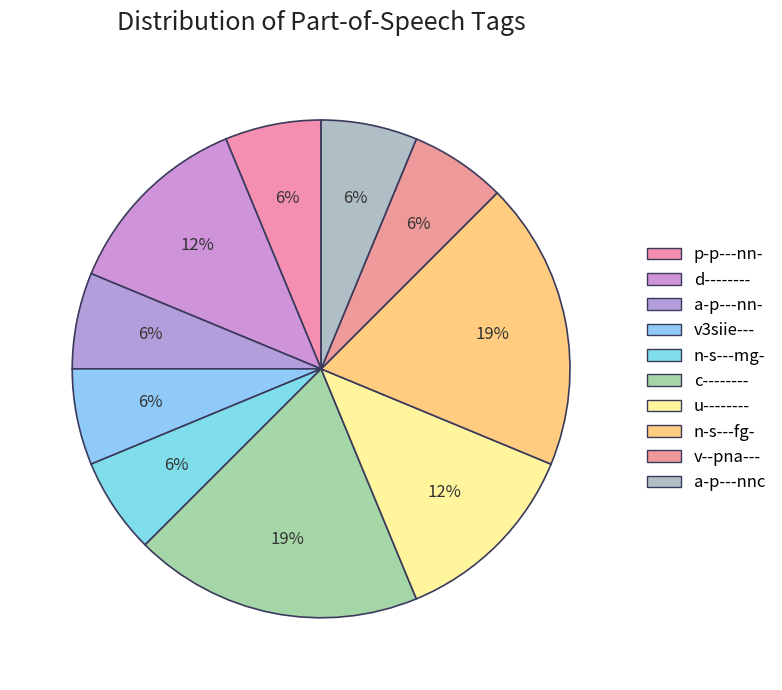

Is it true that u-------- is 12% of the pie?

True